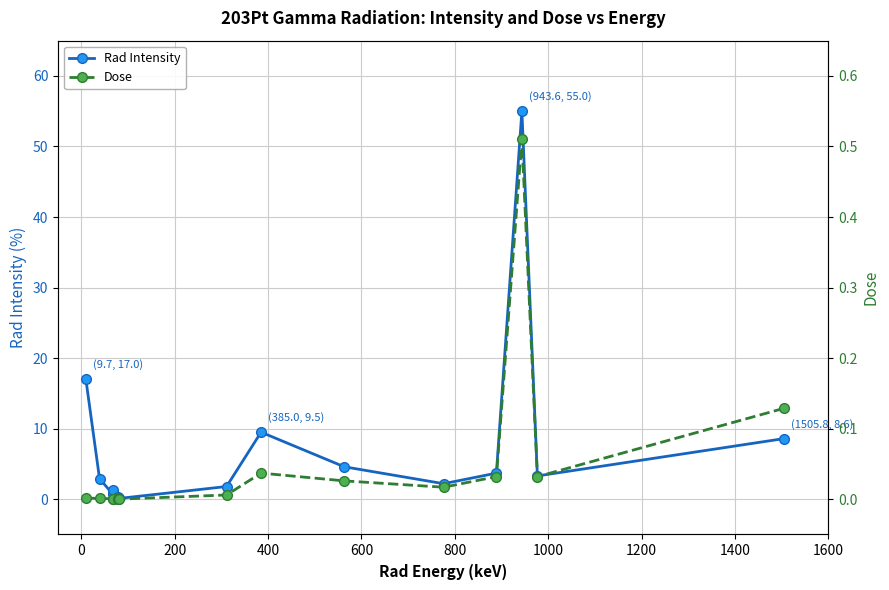

Count the number of categories in the chart.

15